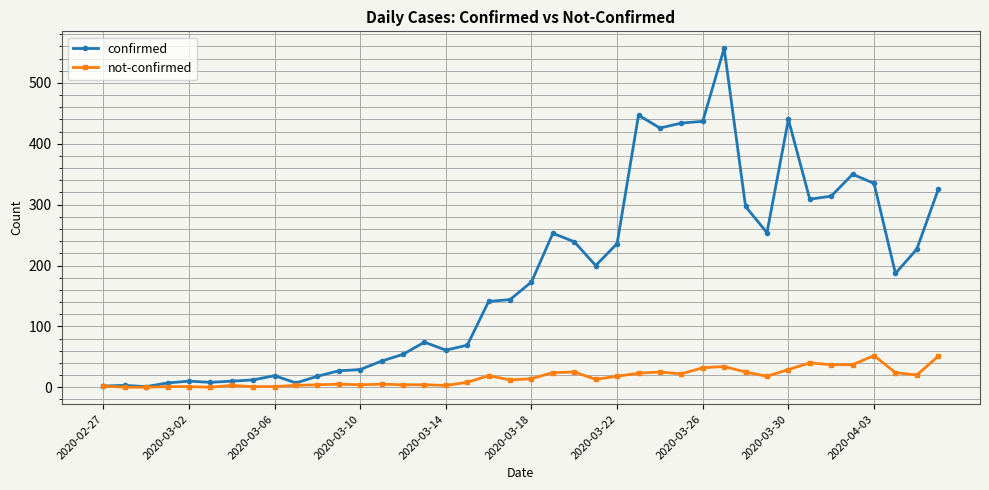

What is the average value of the not-confirmed series?

16